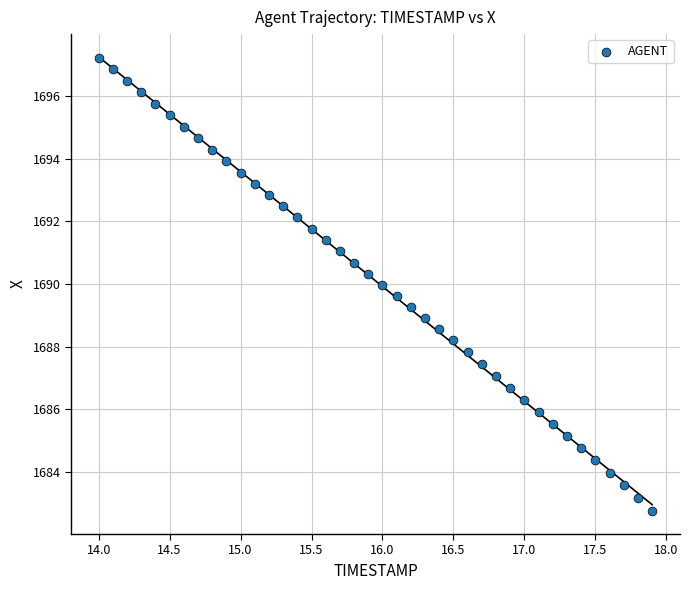

What is the range of X values (max minus min)?

3.9